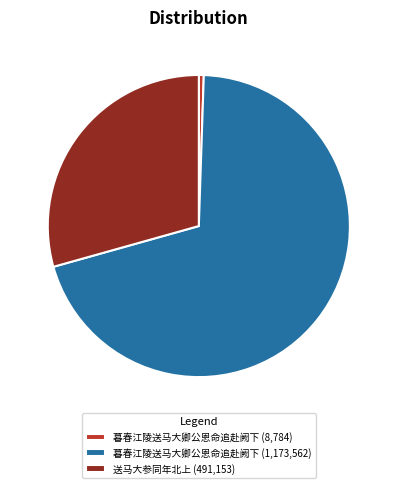

The 暮春江陵送马大卿公恩命追赴阙下 (1,173,562) slice represents 70% of the pie. True or false?

True